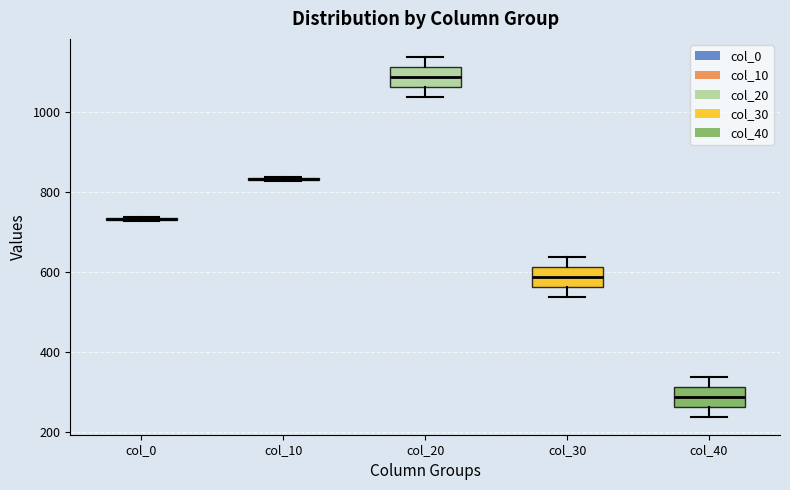

Reading left to right, transcribe this box plot: for each box, give where its median line is, the range the box spans, and where its two whiskers end, as read against the y-axis. The values are not printed on the chart, so give them approximately, as read against the axis.

col_0: box collapsed to a line at 740, whiskers 720 to 740
col_10: box collapsed to a line at 840, whiskers 820 to 840
col_20: median 1080, box 1060 to 1120, whiskers 1040 to 1140
col_30: median 580, box 560 to 620, whiskers 540 to 640
col_40: median 280, box 260 to 320, whiskers 240 to 340